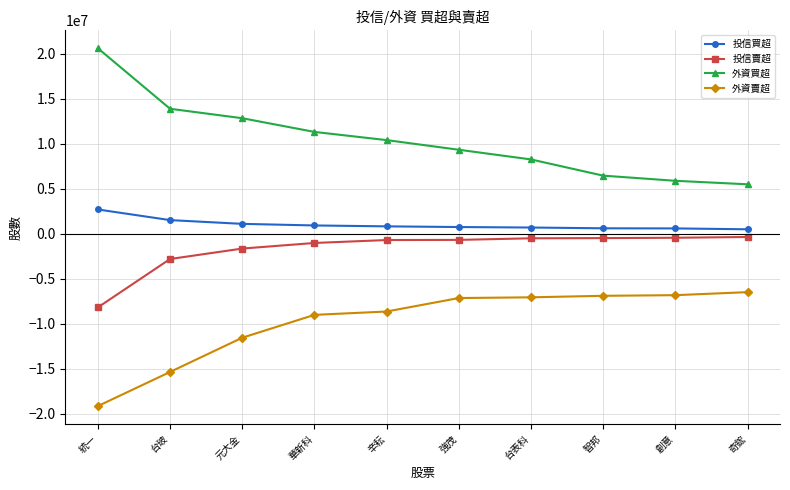

True or false: 投信買超 and 投信賣超 cross at least once.

False